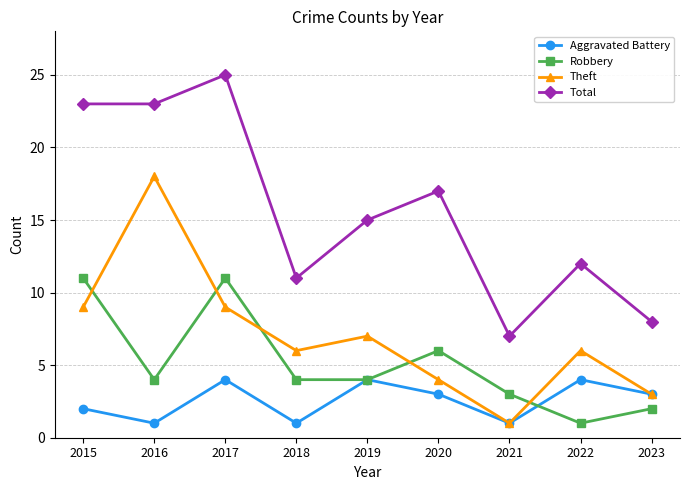

Reading left to right, transcribe all the data shown in this chart.

Aggravated Battery: 2015=2	2016=1	2017=4	2018=1	2019=4	2020=3	2021=1	2022=4	2023=3
Robbery: 2015=11	2016=4	2017=11	2018=4	2019=4	2020=6	2021=3	2022=1	2023=2
Theft: 2015=9	2016=18	2017=9	2018=6	2019=7	2020=4	2021=1	2022=6	2023=3
Total: 2015=23	2016=23	2017=25	2018=11	2019=15	2020=17	2021=7	2022=12	2023=8